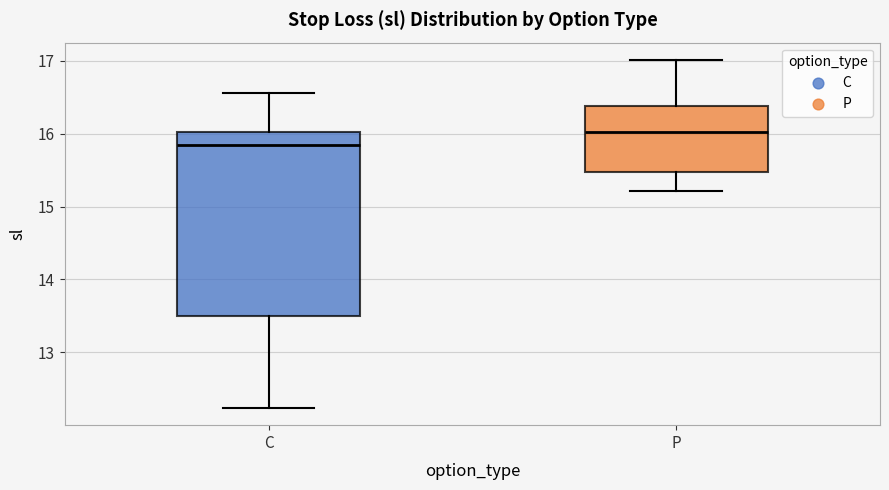

Where does the median line of the box for C sit on the y-axis? The values are not printed on the chart, so give them approximately, as read against the axis.

15.8